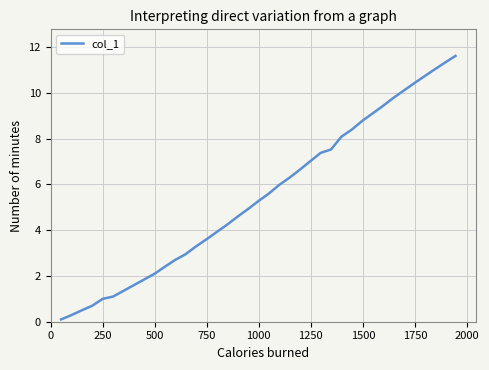

What is the difference between the maximum and minimum values?

11.5